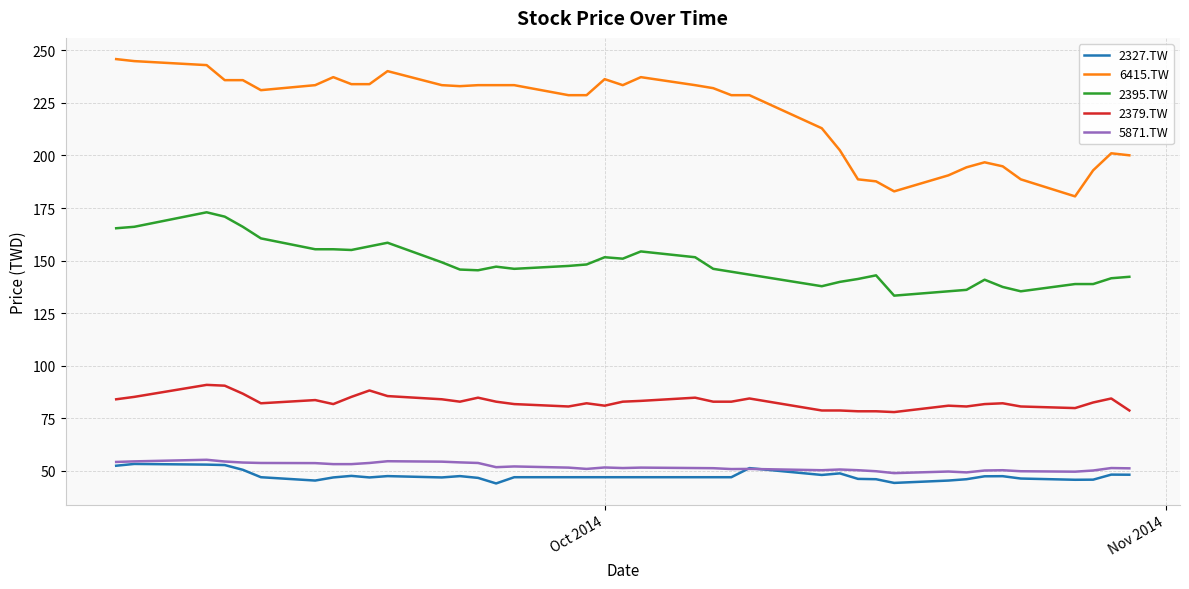

What is the maximum value for 5871.TW?

55.3